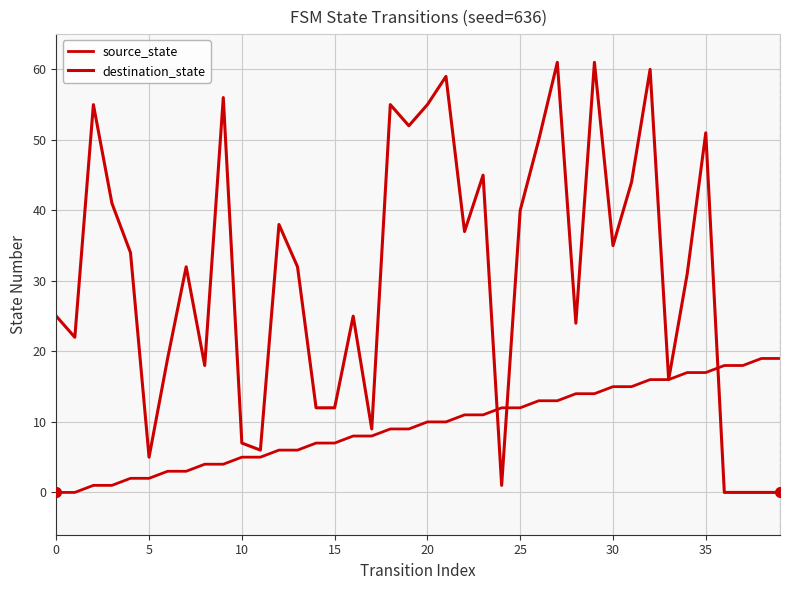

How many lines are shown in the chart?

2